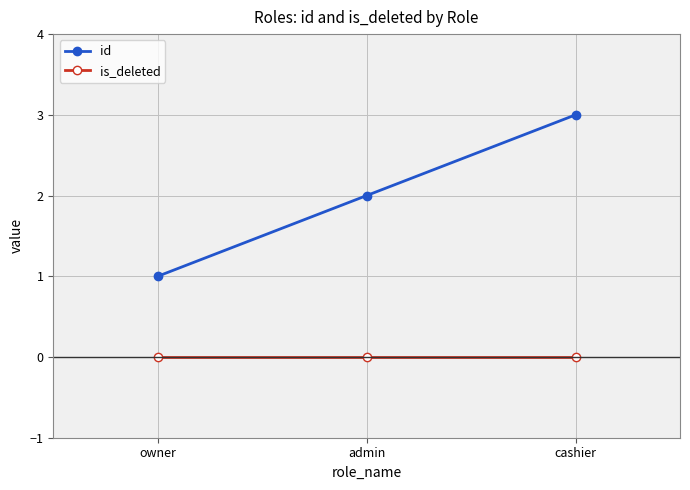

How many categories are shown in the chart?

3